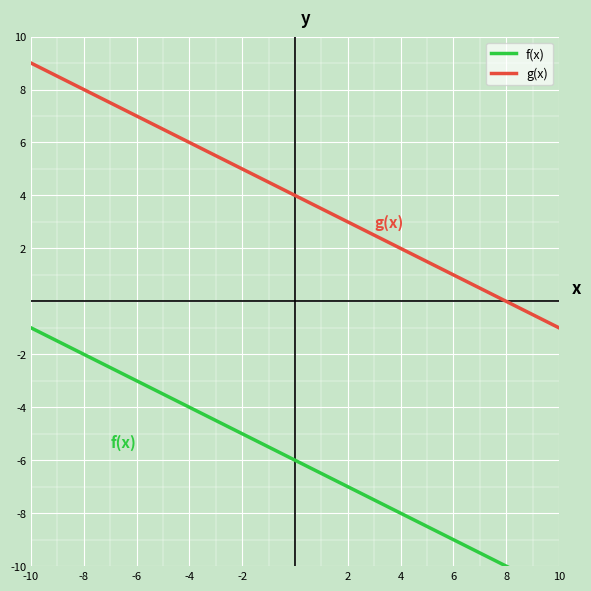

The value of g(x) at 4 is 1. True or false?

False